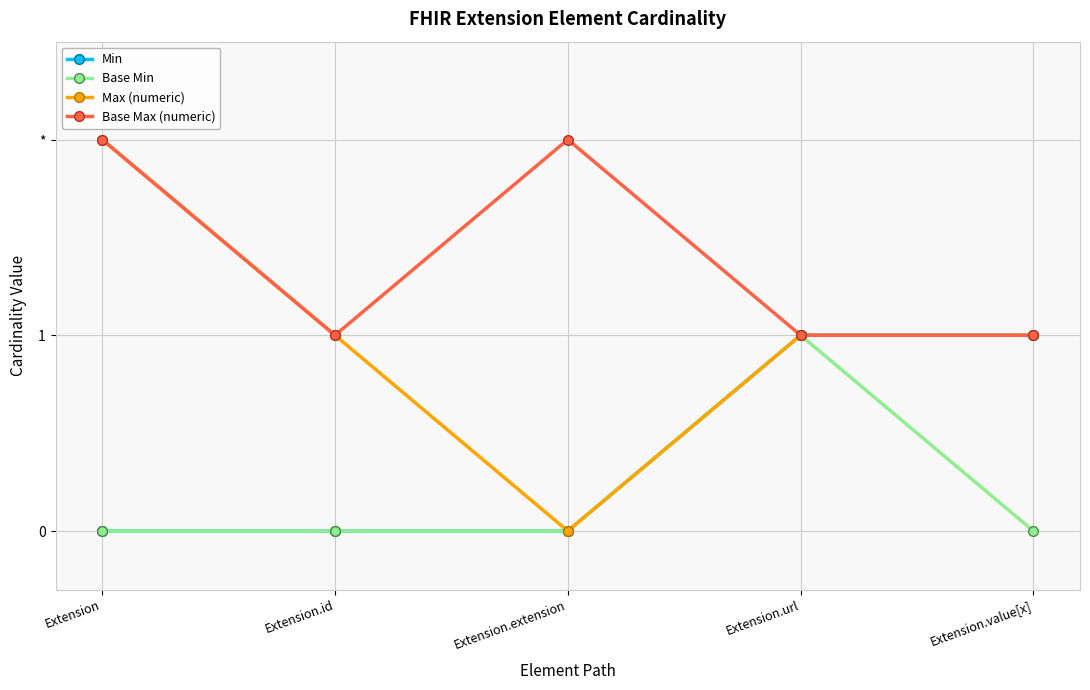

True or false: Min has more than 1 points higher than both neighbors.

False